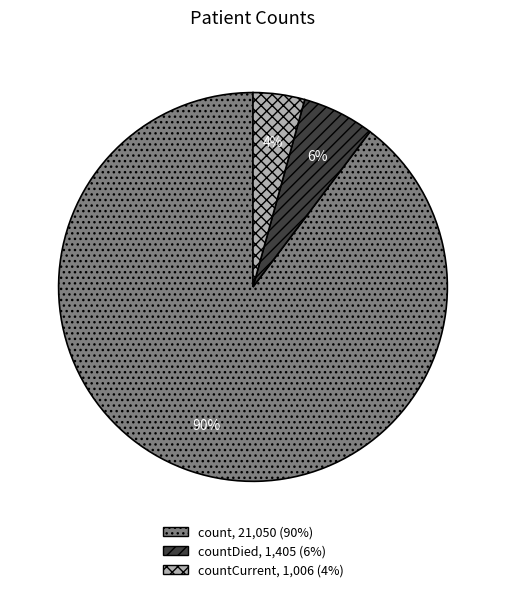

To the nearest percent, what is the average slice percentage?

33%